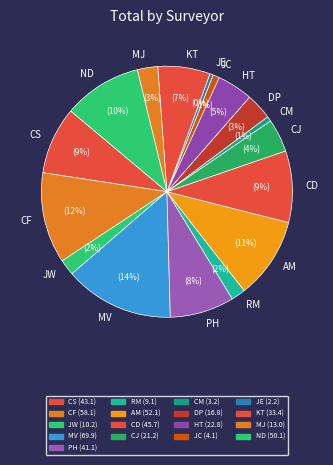

The JW slice represents 2% of the pie. True or false?

True